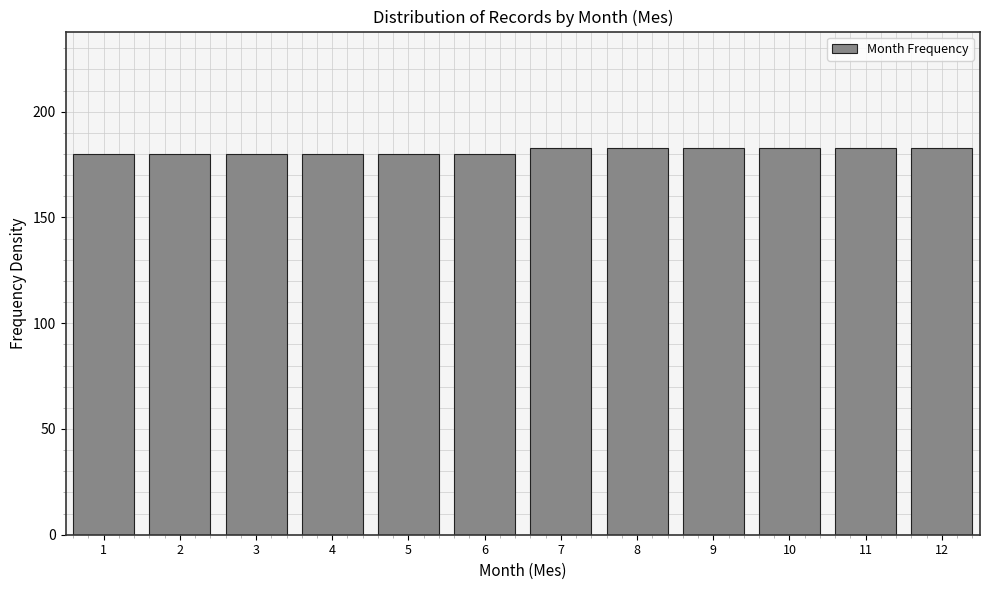

Reading left to right, list all the values displayed in this chart.

1=180	2=180	3=180	4=180	5=180	6=180	7=183	8=183	9=183	10=183	11=183	12=183